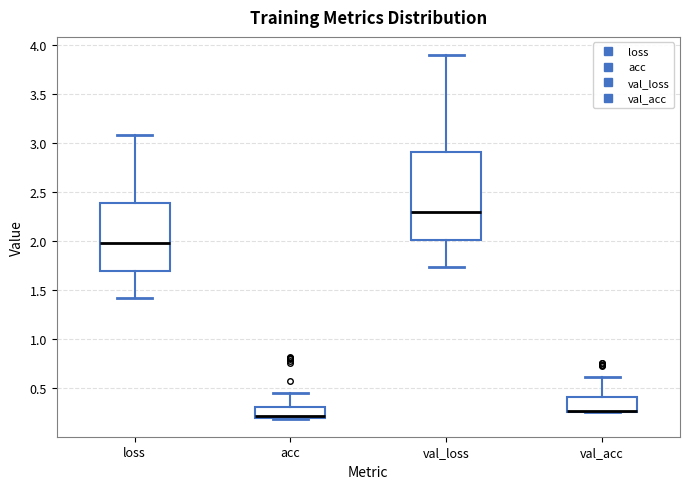

Comparing the boxes themselves (not the whiskers), which one is the tallest?

val_loss